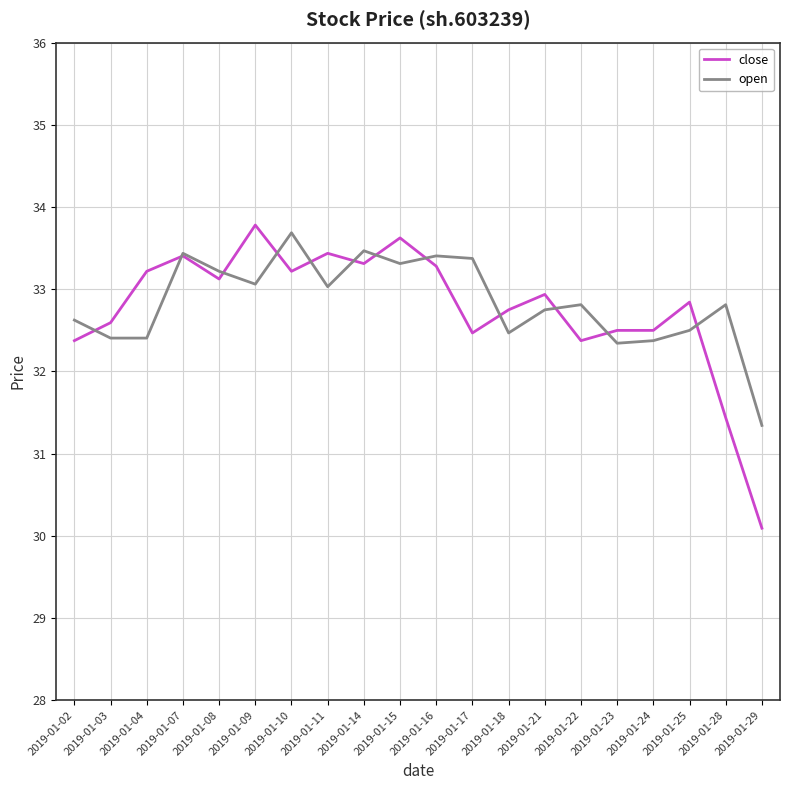

How many series are shown in this chart?

2